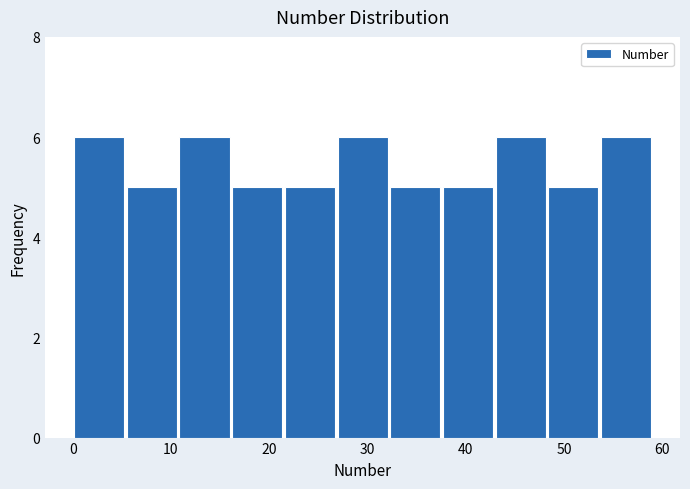

Reading left to right, transcribe this chart: for each bar, give the range it covers on the x-axis and its height. Neither the bar edges nor the heights are printed on the chart, so give them approximately, as read against the axes.

0 to 5: 6
5 to 11: 5
11 to 16: 6
16 to 21: 5
21 to 27: 5
27 to 32: 6
32 to 38: 5
38 to 43: 5
43 to 48: 6
48 to 54: 5
54 to 59: 6